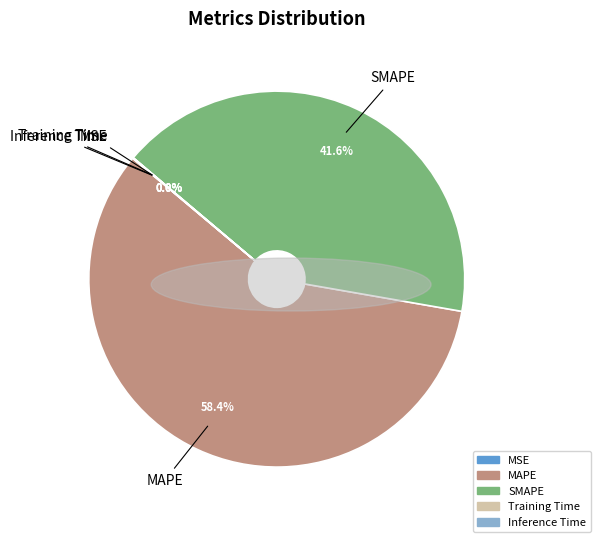

To the nearest percent, what is the average slice percentage?

20%